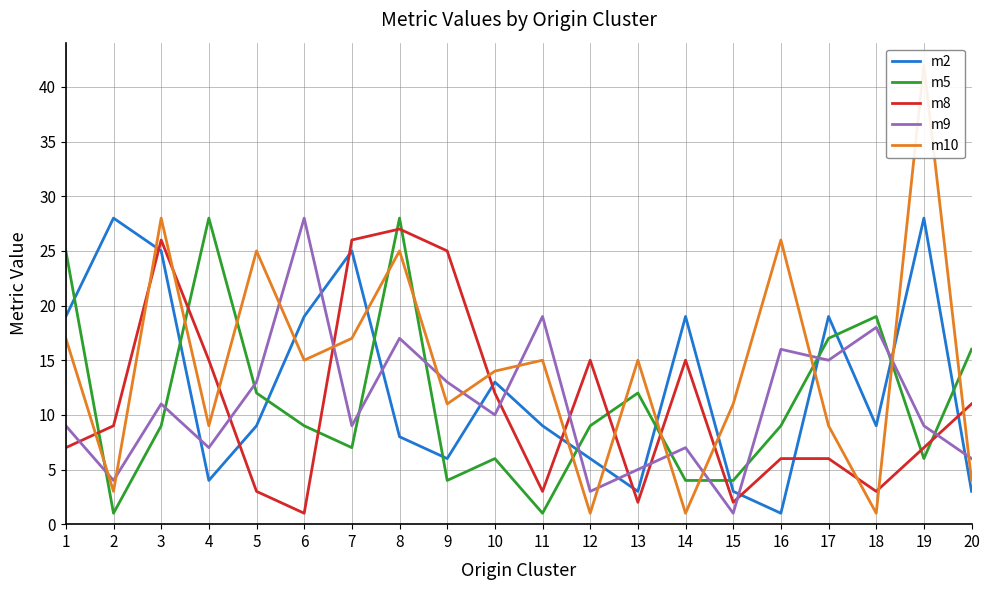

Where do m9 and m8 first cross each other?

1 and 2